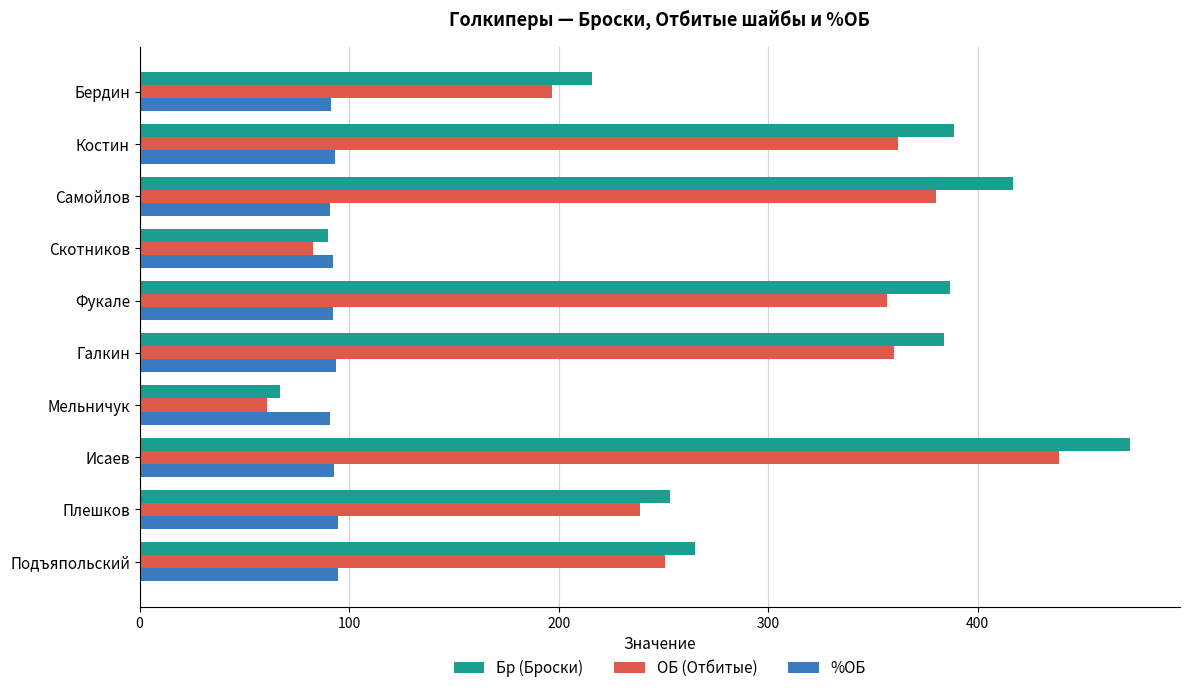

At how many categories does at least one series exceed 375?

5